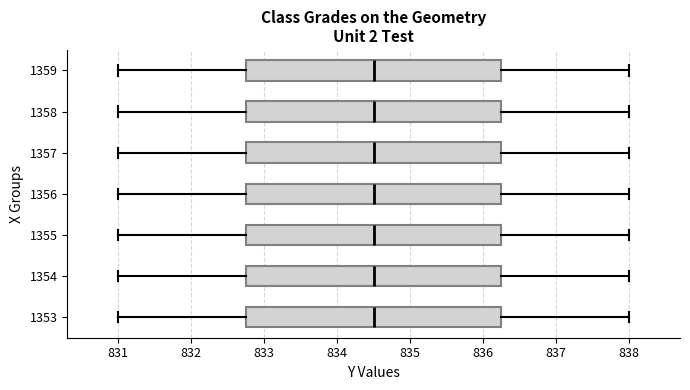

Where does the right whisker of the box at y = 1356 end on the x-axis? The values are not printed on the chart, so give them approximately, as read against the axis.

838.0